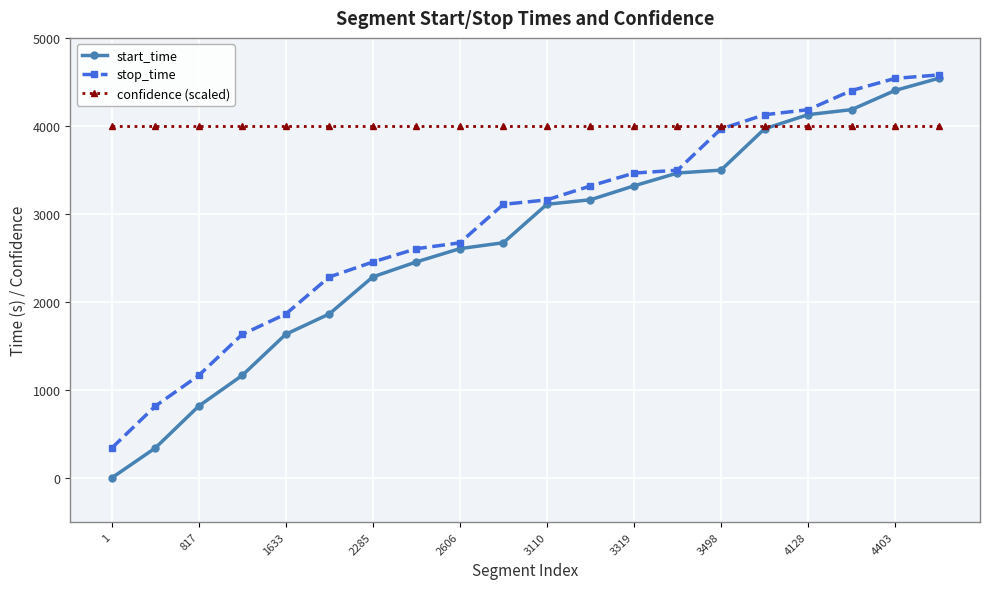

Is this an area chart (filled region under the line)?

No